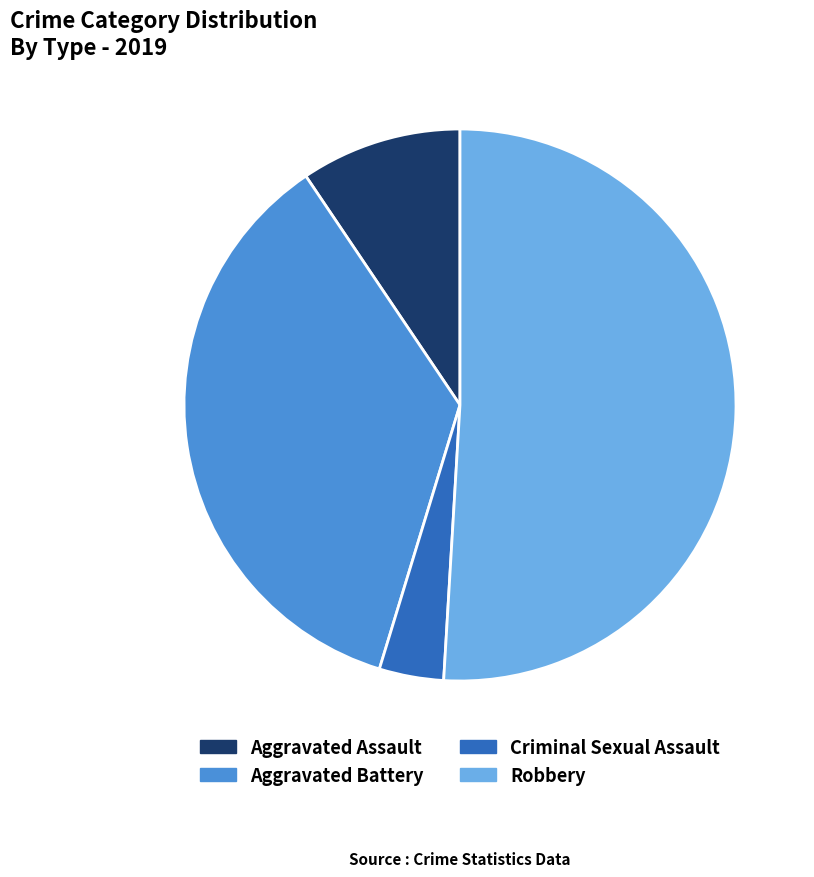

Does Aggravated Battery account for over 50% of the chart?

No